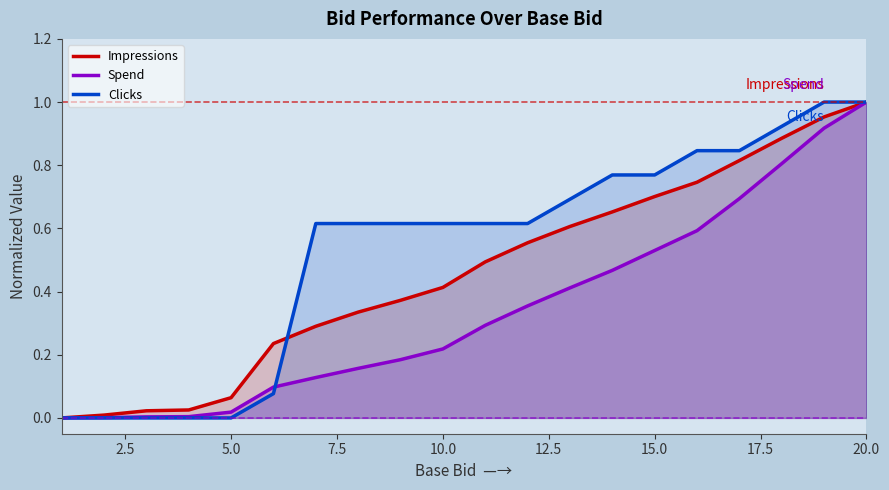

What is the value of the Spend point at the 7th from the left?

0.1